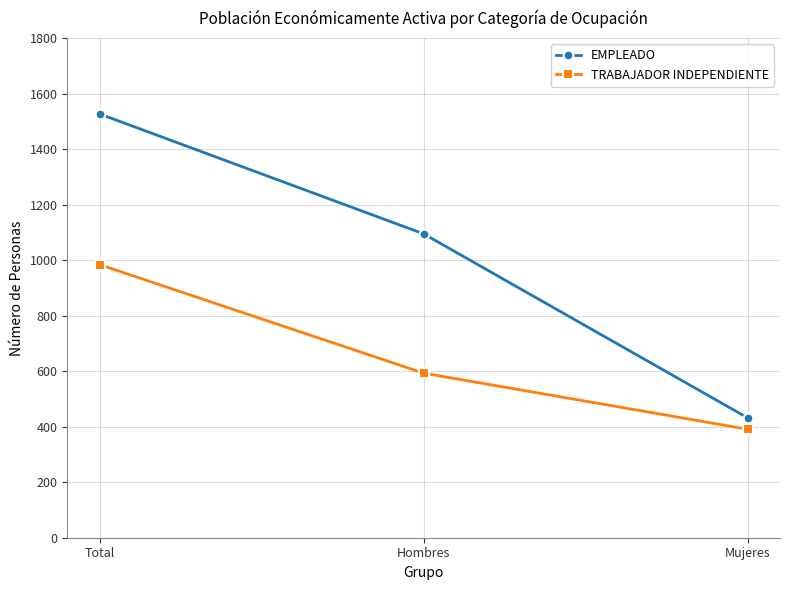

What is the average value of the EMPLEADO series?

1018